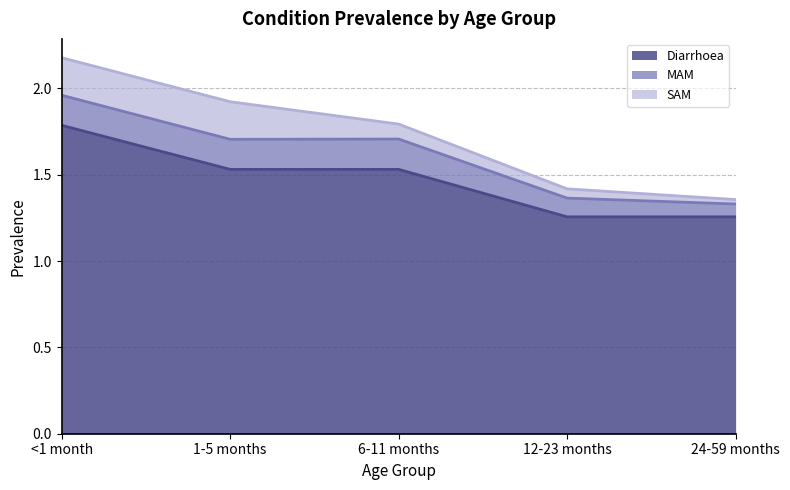

Reading right to left, extract all data points from this chart.

Diarrhoea: 1.3	1.3	1.5	1.5	1.8
MAM: 0.1	0.1	0.2	0.2	0.2
SAM: 0.0	0.1	0.1	0.2	0.2